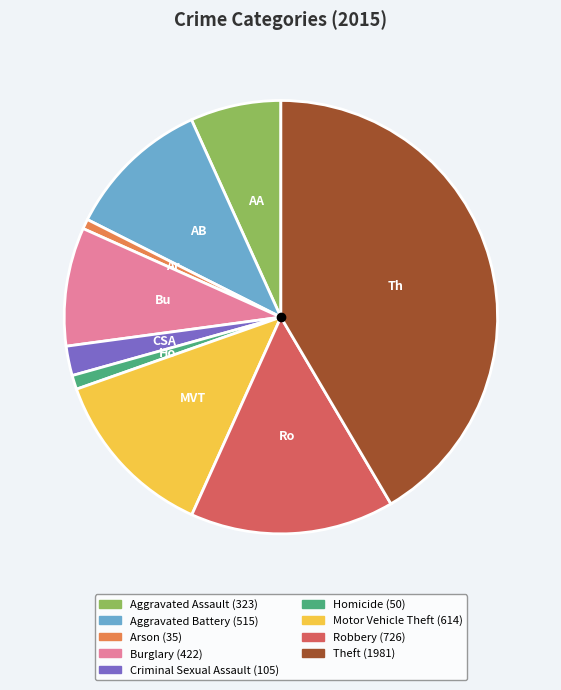

Is there a majority slice in this chart?

No